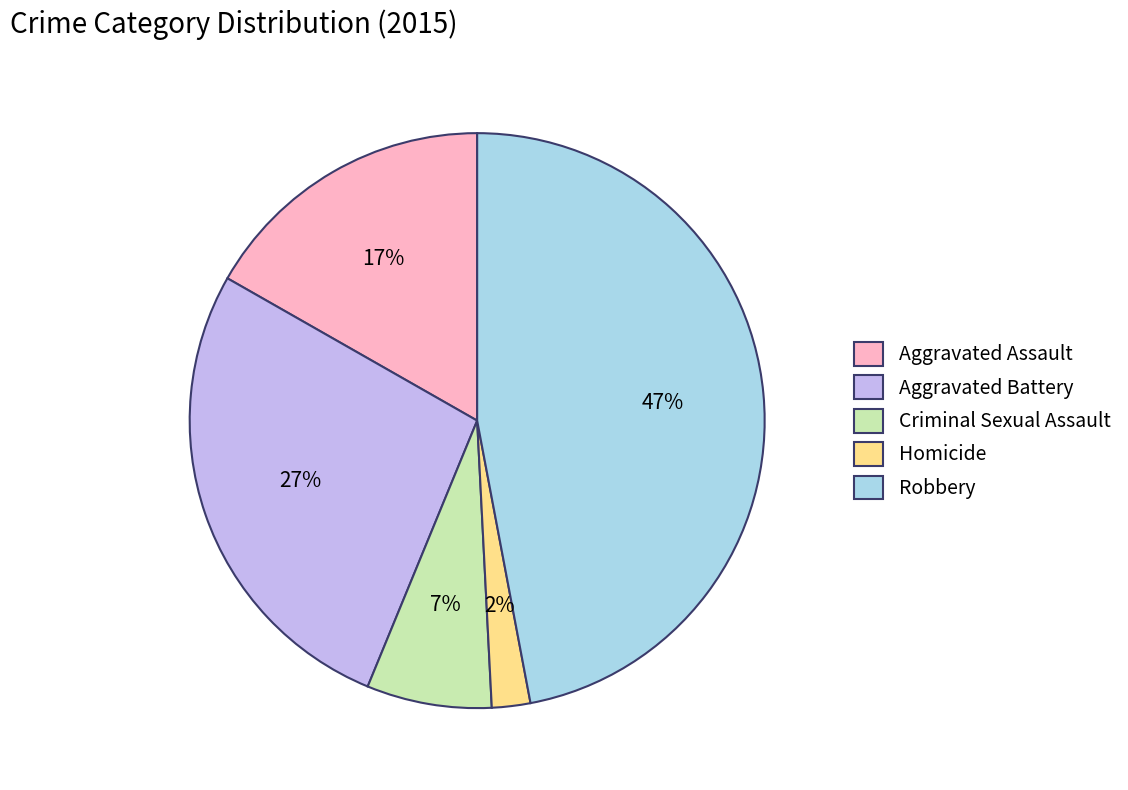

What percentage is the Aggravated Battery slice, to the nearest percent?

27%